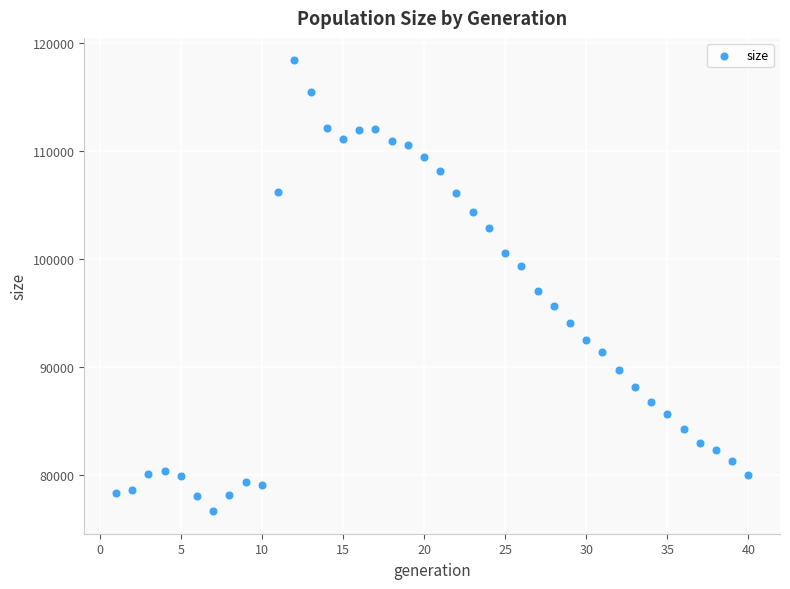

What Y value in the scatter plot is closest to 97519?

97037